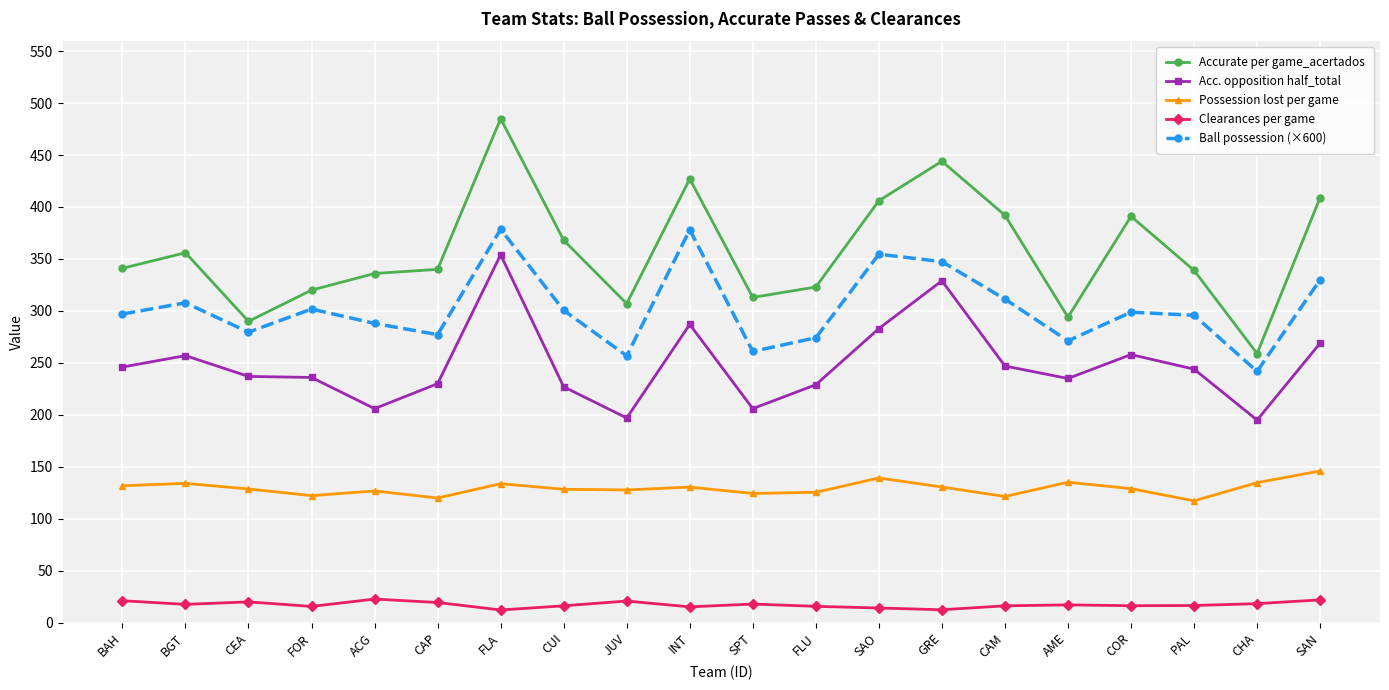

At how many categories does at least one series exceed 136?

20